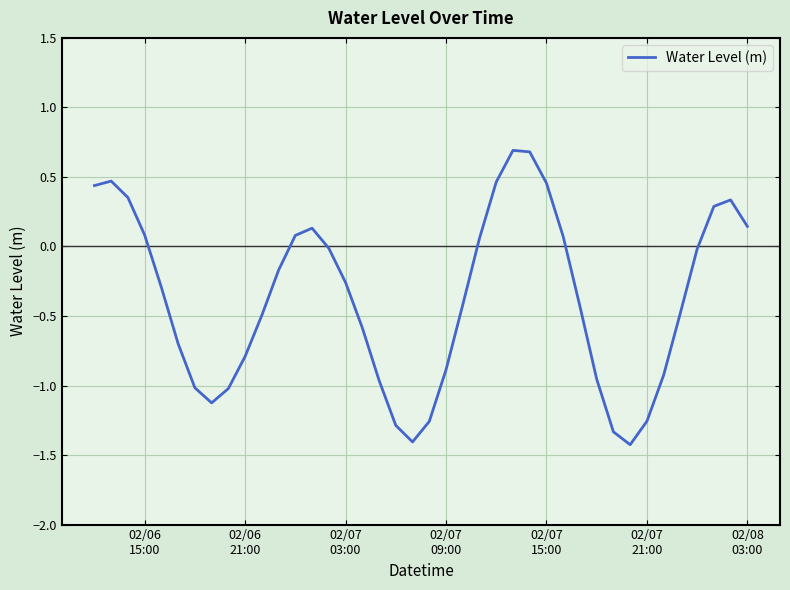

What is the maximum value shown in the chart?

0.7